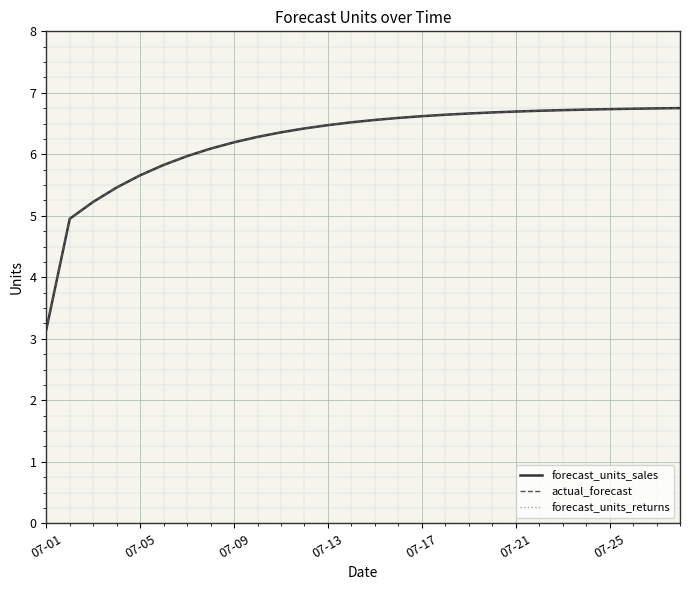

Is this an area chart (filled region under the line)?

No